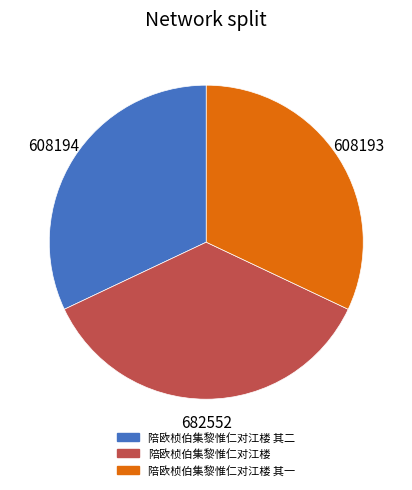

Is it true that 陪欧桢伯集黎惟仁对江楼 is 36% of the pie?

True